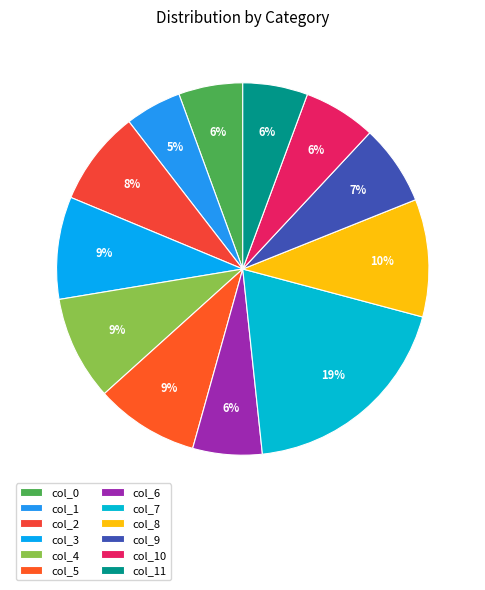

What is the total percentage of col_4 and col_8?

19.3%